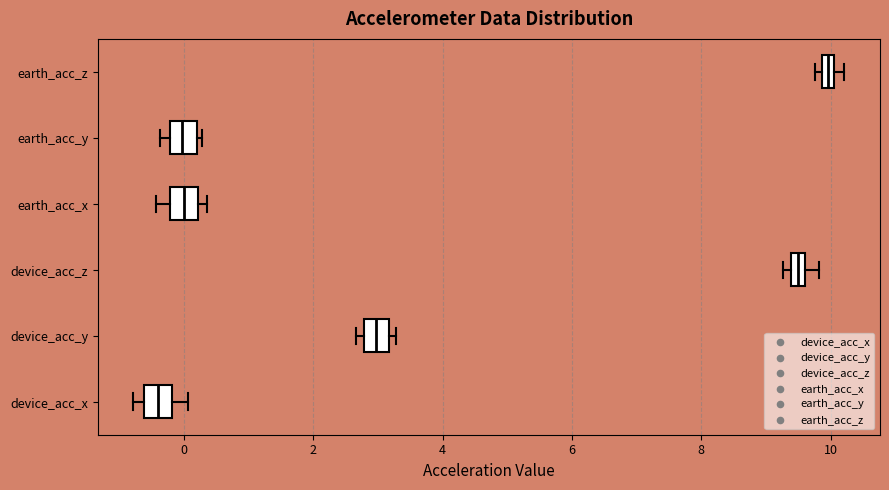

Which box's median line is the furthest to the right?

earth_acc_z